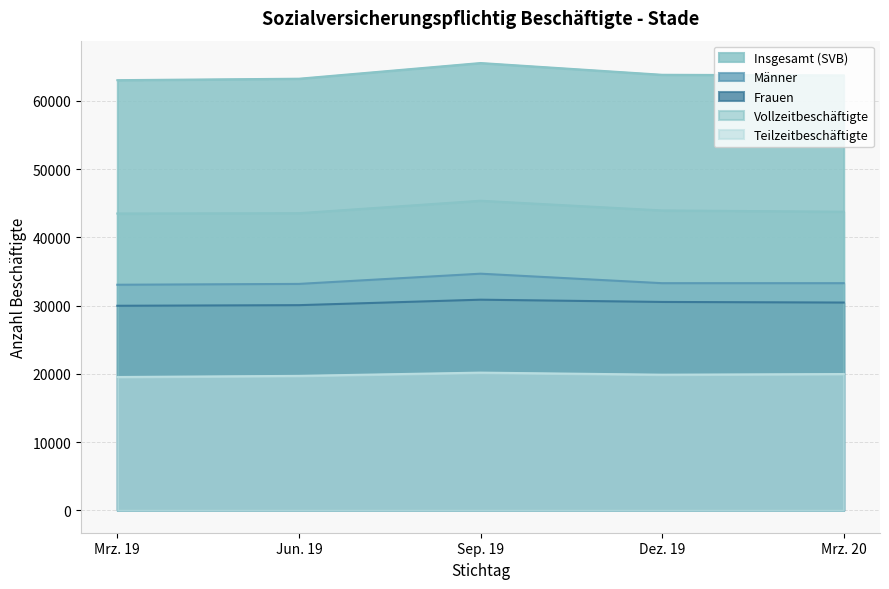

What is the difference between the highest and lowest values at Mrz. 20?

43766